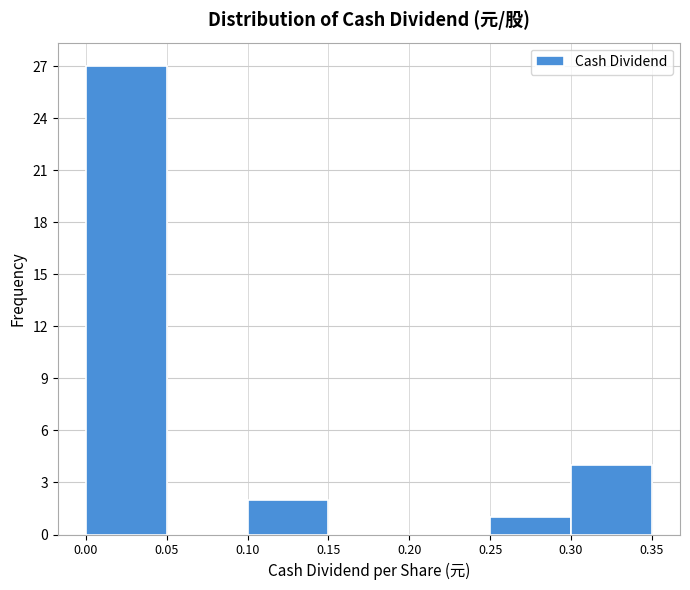

Reading left to right, list every bar in this chart as the range it spans on the x-axis followed by its height. The values are not printed on the chart, so give them approximately, as read against the axis.

0.00 to 0.05: 27
0.05 to 0.10: 0
0.10 to 0.15: 2
0.15 to 0.20: 0
0.20 to 0.25: 0
0.25 to 0.30: 1
0.30 to 0.35: 4